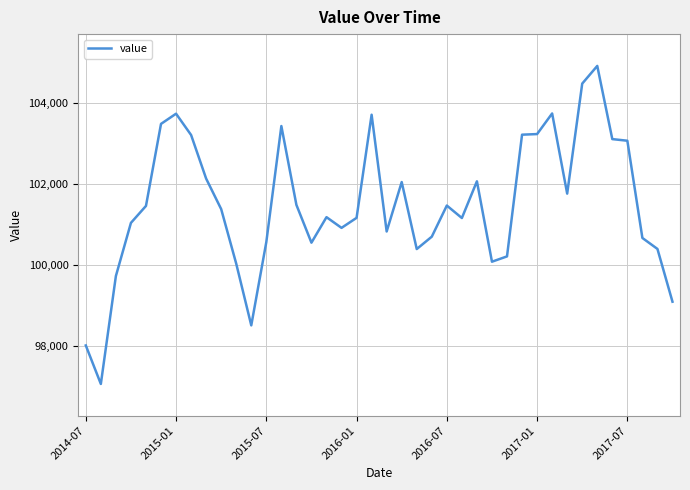

What is the smallest value displayed?

97072